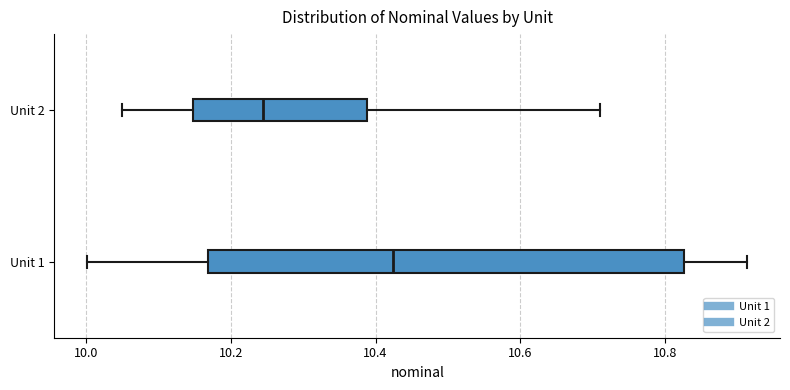

Comparing the boxes themselves (not the whiskers), which one is the widest?

Unit 1